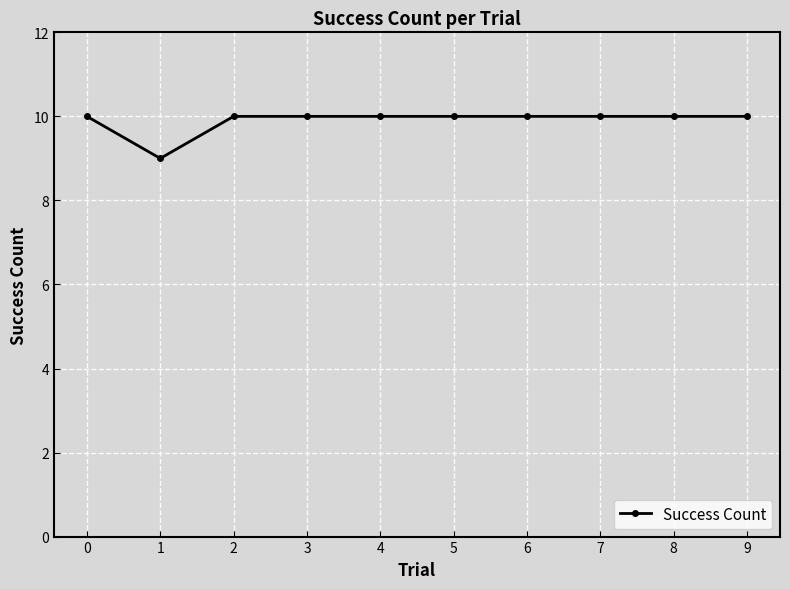

Count the values in the range 10 to 11.

9